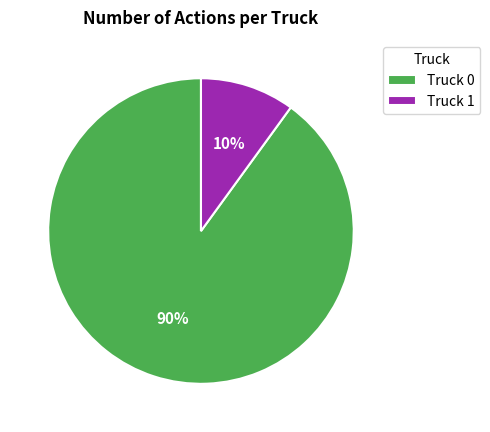

Is it true that Truck 1 is 18% of the pie?

False